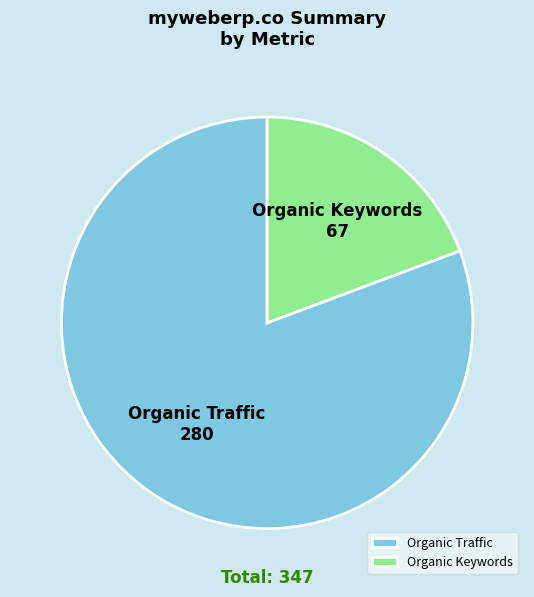

Rank the categories by value from lowest to highest.

Organic Keywords, Organic Traffic